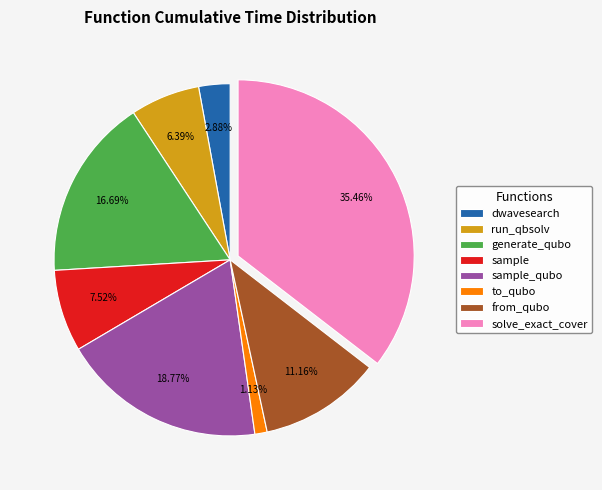

Rank the categories by value from highest to lowest.

solve_exact_cover, sample_qubo, generate_qubo, from_qubo, sample, run_qbsolv, dwavesearch, to_qubo